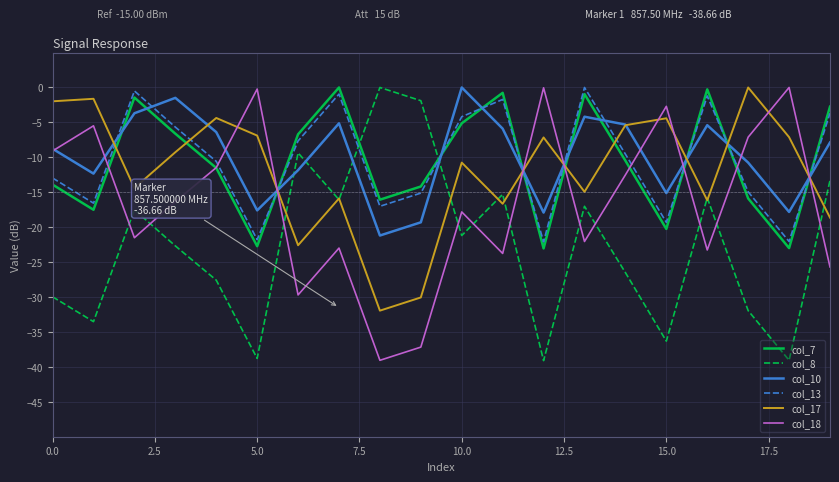

After their last crossing, which series has the higher values: col_18 or col_17?

col_17